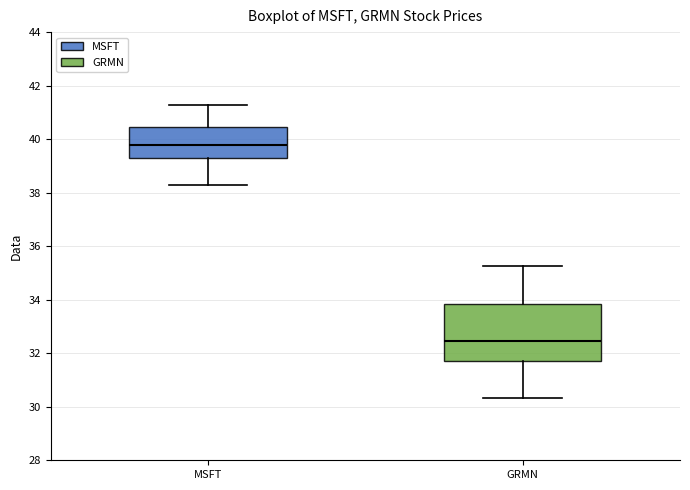

Comparing the boxes themselves (not the whiskers), which one is the tallest?

GRMN